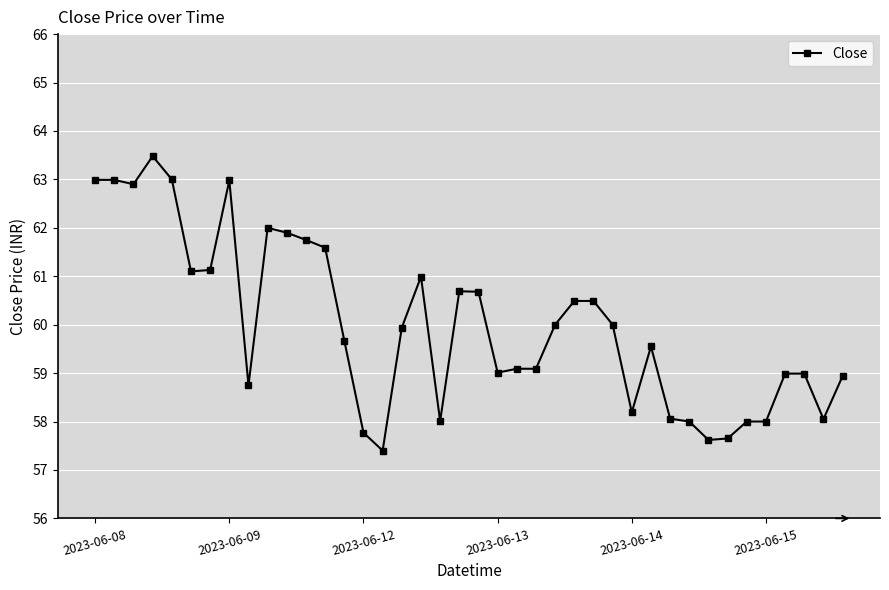

True or false: the data has more than 2 interior local peaks.

True